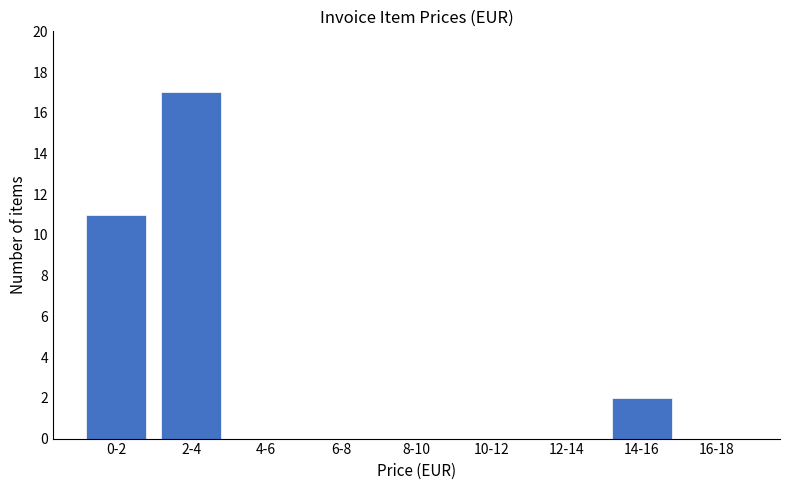

Reading left to right, list all the values displayed in this chart.

0-2=11	2-4=17	4-6=0	6-8=0	8-10=0	10-12=0	12-14=0	14-16=2	16-18=0